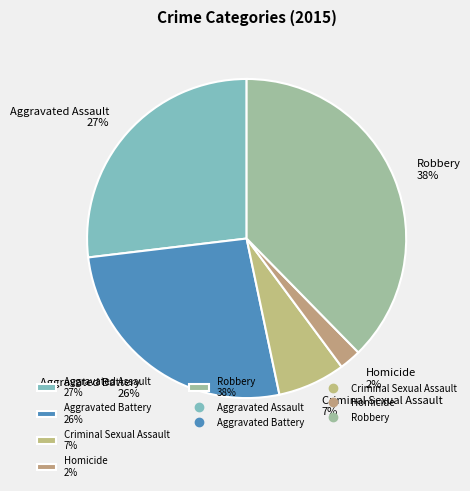

To the nearest percent, what percentage of the pie is Robbery?

38%